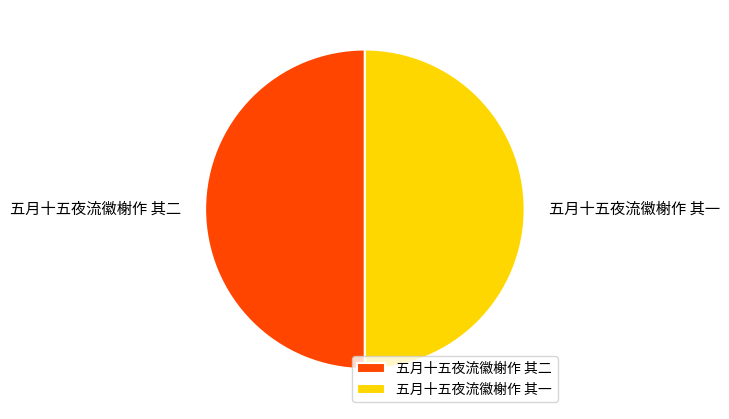

The 五月十五夜流徽榭作 其一 slice represents 65% of the pie. True or false?

False